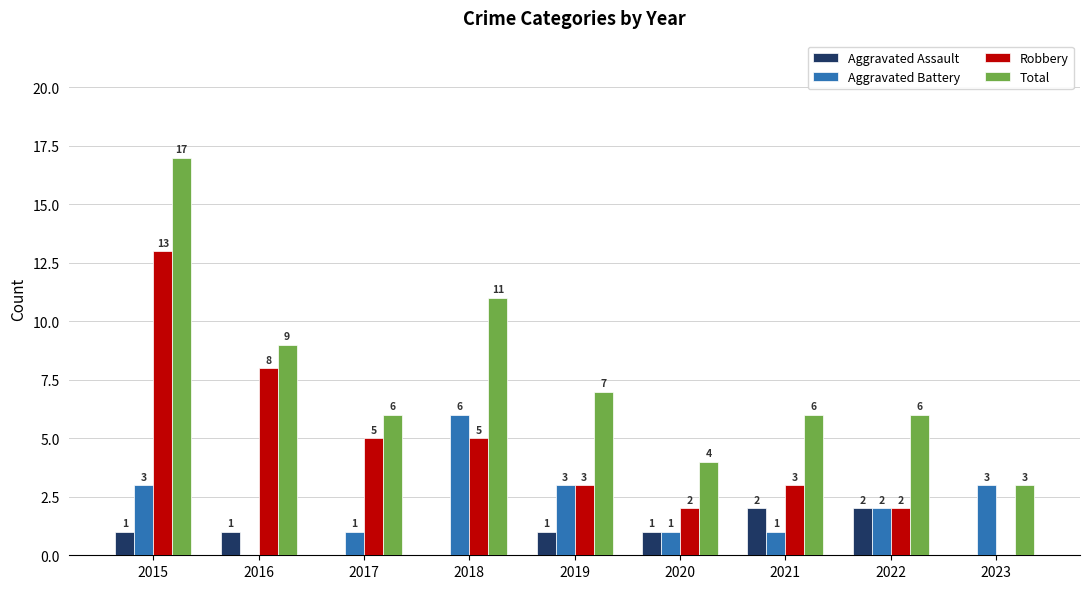

Reading right to left, extract all data points from this chart.

Aggravated Assault: 0	2	2	1	1	0	0	1	1
Aggravated Battery: 3	2	1	1	3	6	1	0	3
Robbery: 0	2	3	2	3	5	5	8	13
Total: 3	6	6	4	7	11	6	9	17